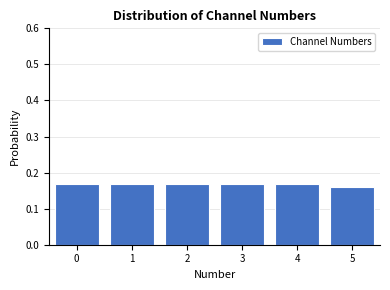

Reading left to right, list every bar in this chart as the range it spans on the x-axis followed by its height. The values are not printed on the chart, so give them approximately, as read against the axis.

-0.5 to 0.5: 0.17
0.5 to 1.5: 0.17
1.5 to 2.5: 0.17
2.5 to 3.5: 0.17
3.5 to 4.5: 0.17
4.5 to 5.5: 0.16